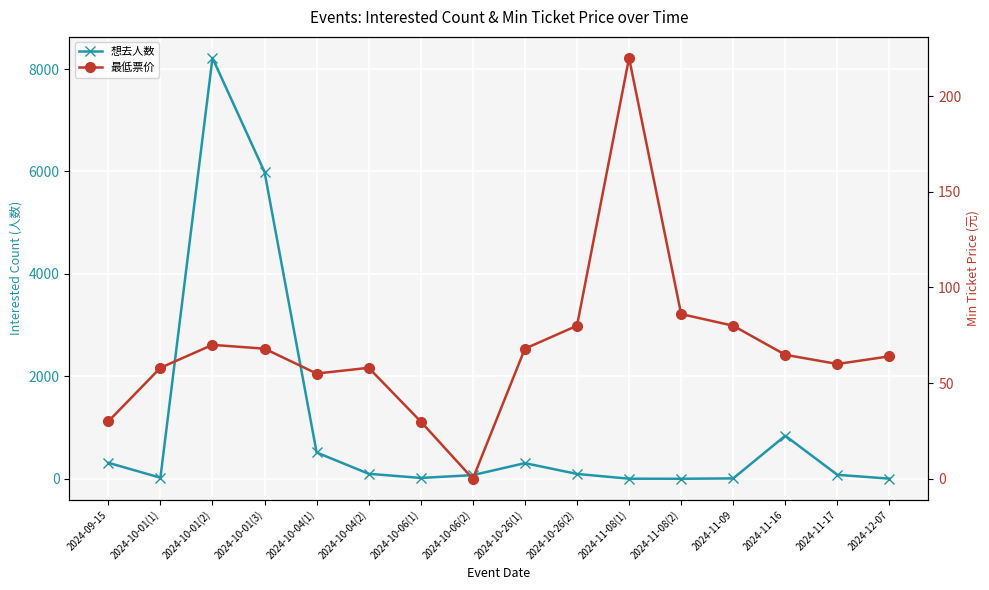

How many values in the 最低票价 series are below 64?

7